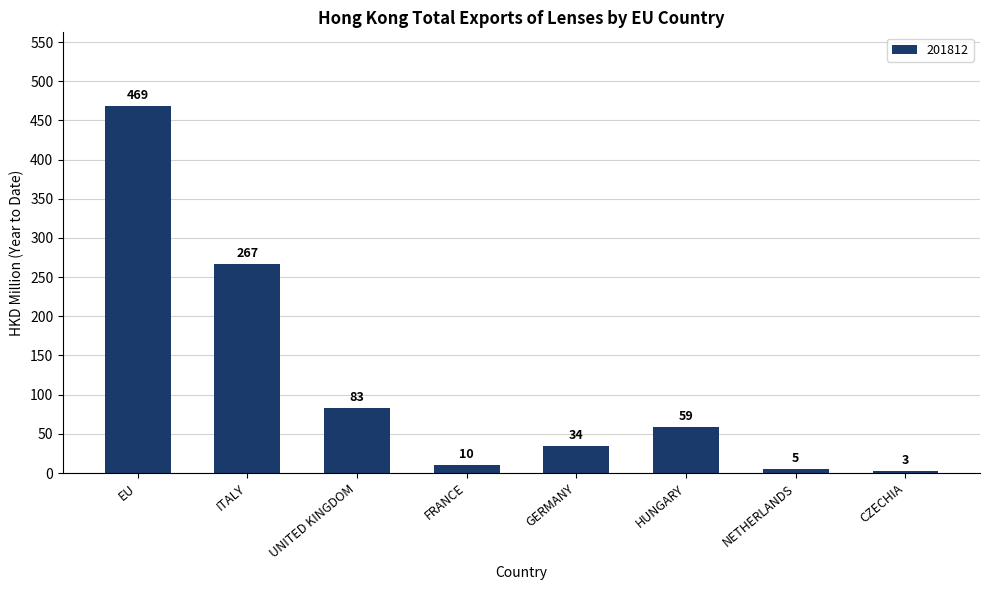

What is the average value?

116.1